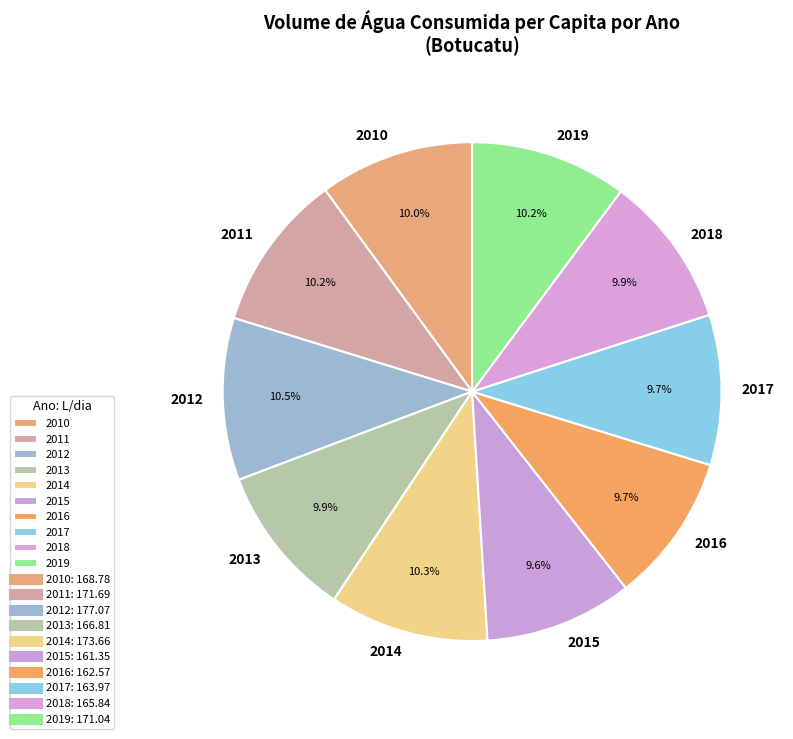

Which has a higher value, 2013 or 2012?

2012